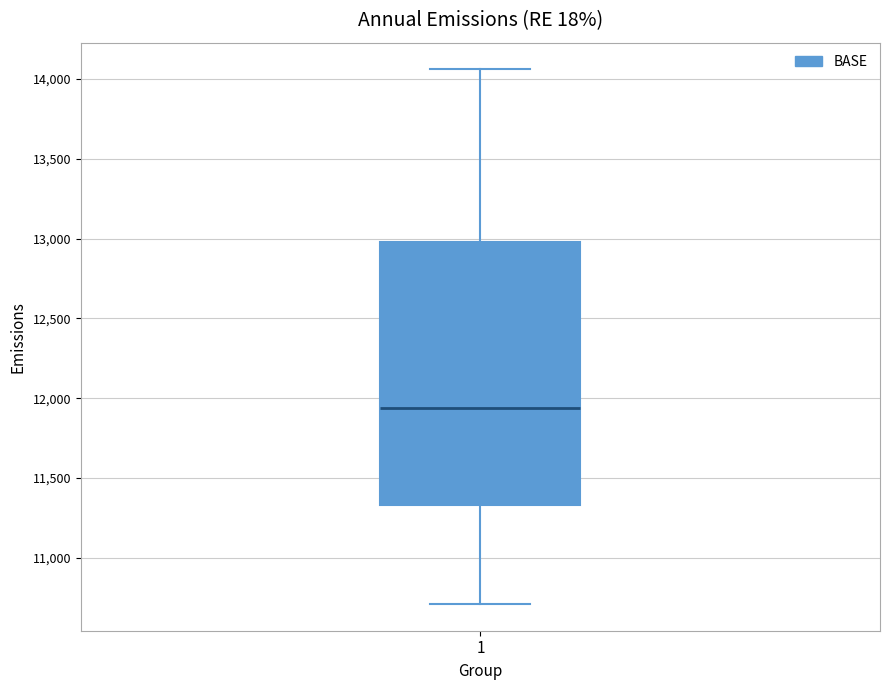

Where does the median line of the box at x = 1 sit on the y-axis? The values are not printed on the chart, so give them approximately, as read against the axis.

11950